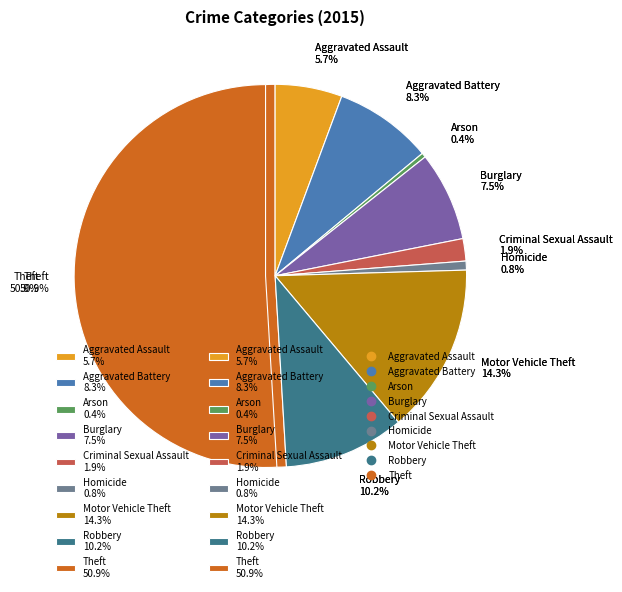

What percentage is the Motor Vehicle Theft slice, to the nearest percent?

14%